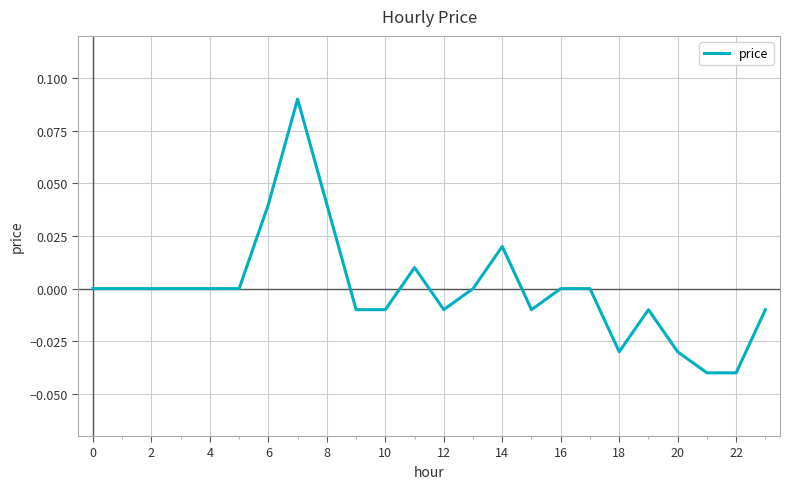

Reading right to left, what are all the values shown in this chart?

-0.0	-0.0	-0.0	-0.0	-0.0	-0.0	0.0	0.0	-0.0	0.0	0.0	-0.0	0.0	-0.0	-0.0	0.0	0.1	0.0	0.0	0.0	0.0	0.0	0.0	0.0